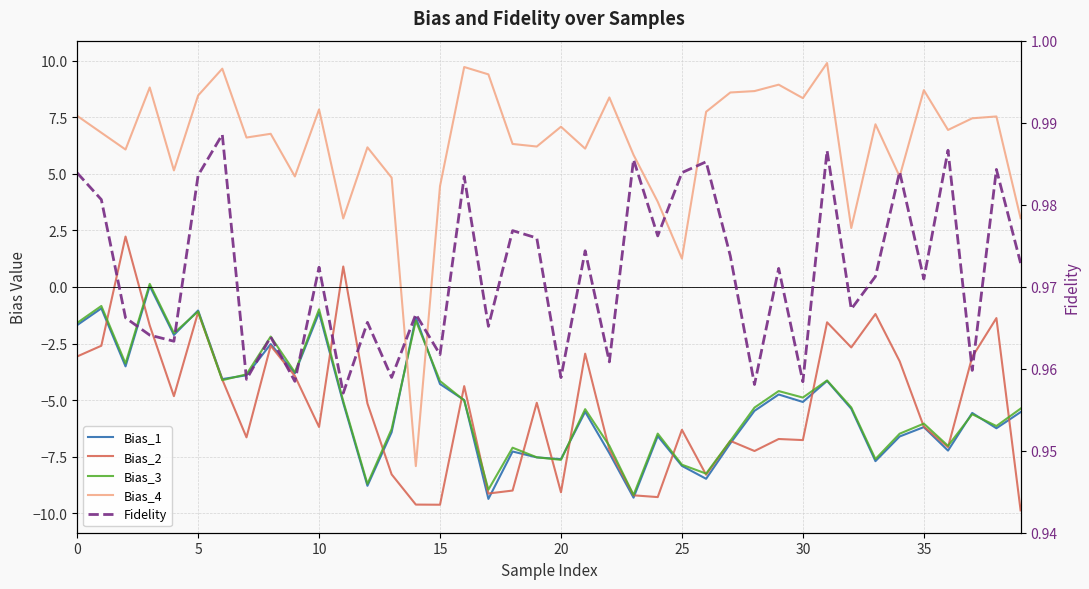

The Bias_2 series shows -9.6 at 14. True or false?

True